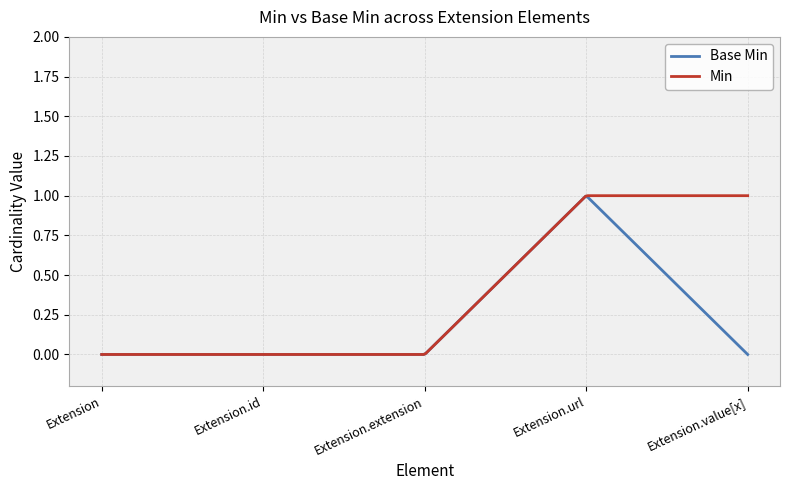

How many categories are shown in the chart?

300